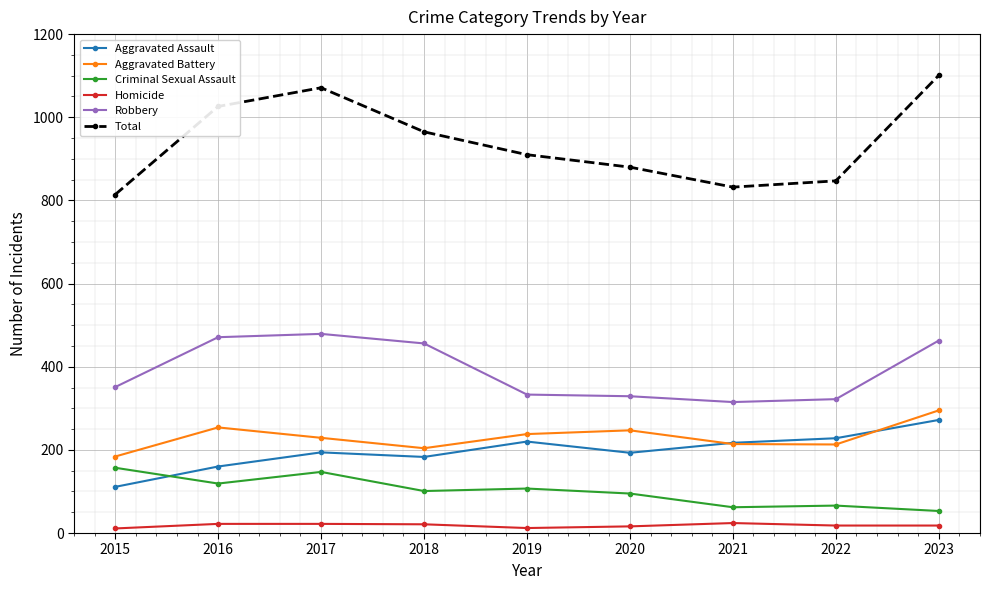

What is the sum of the Total values at 2018 and 2017?

2036